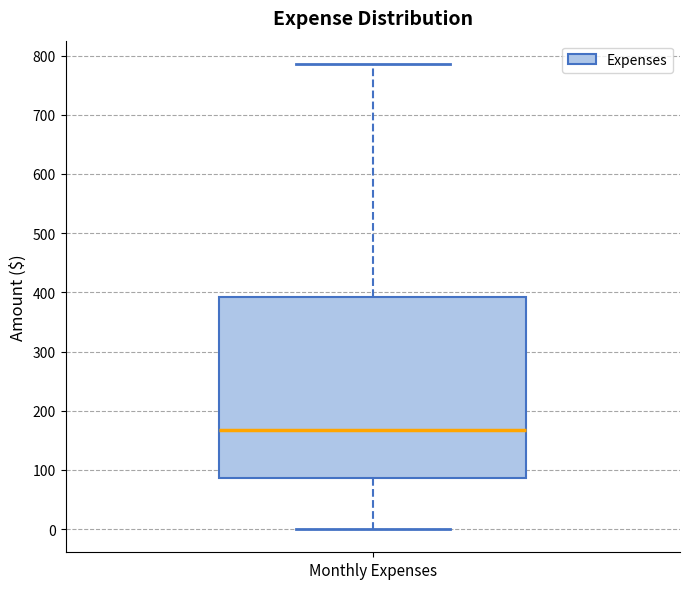

Where does the median line of the box for Monthly Expenses sit on the y-axis? The values are not printed on the chart, so give them approximately, as read against the axis.

170